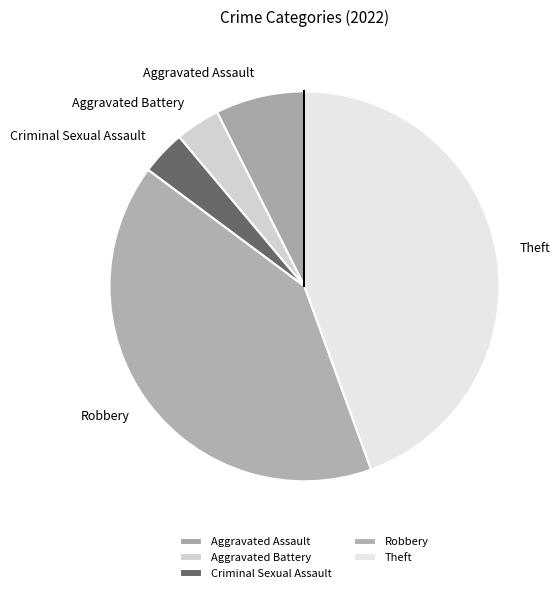

Do Aggravated Battery and Theft together represent more than half of the pie?

No